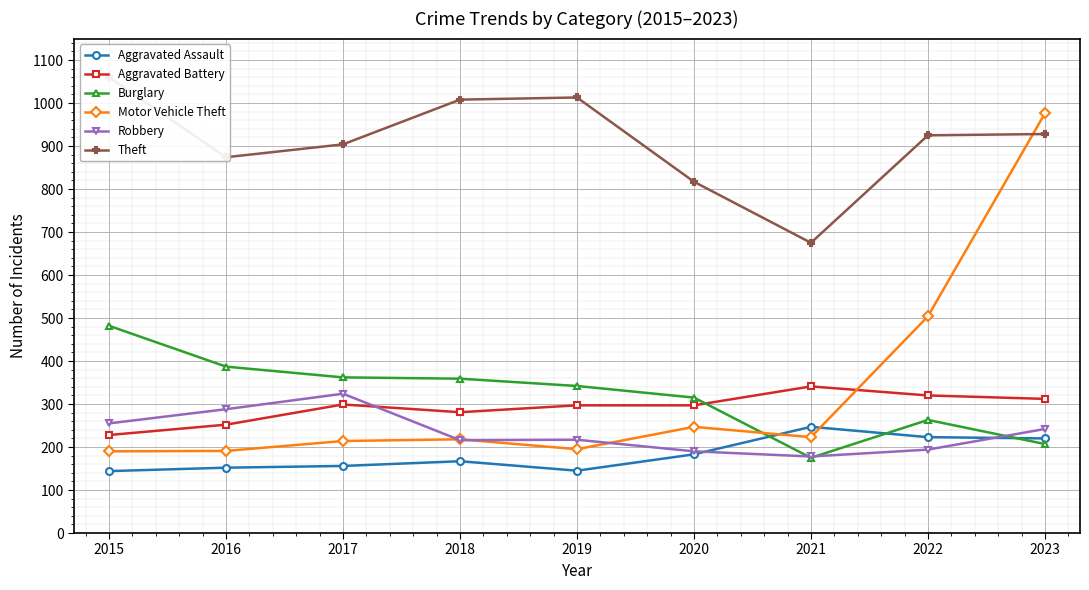

What is the difference between the maximum and minimum values in the Motor Vehicle Theft series?

786